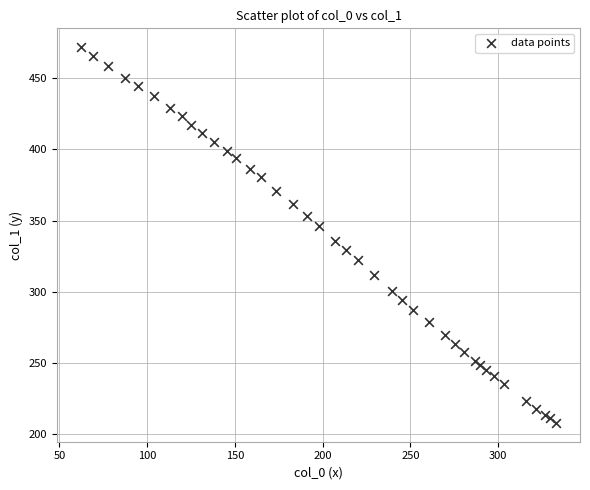

What Y value in the scatter plot is closest to 339?

335.6